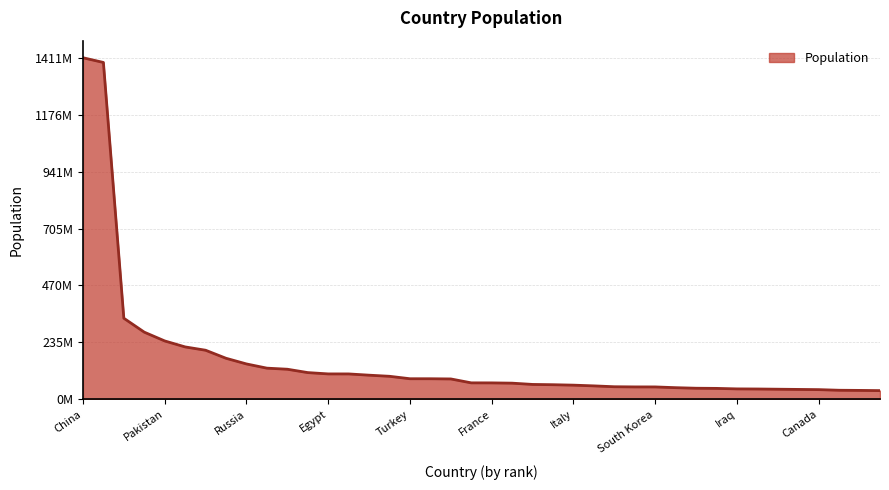

Does the chart display data point markers on the line(s)?

No